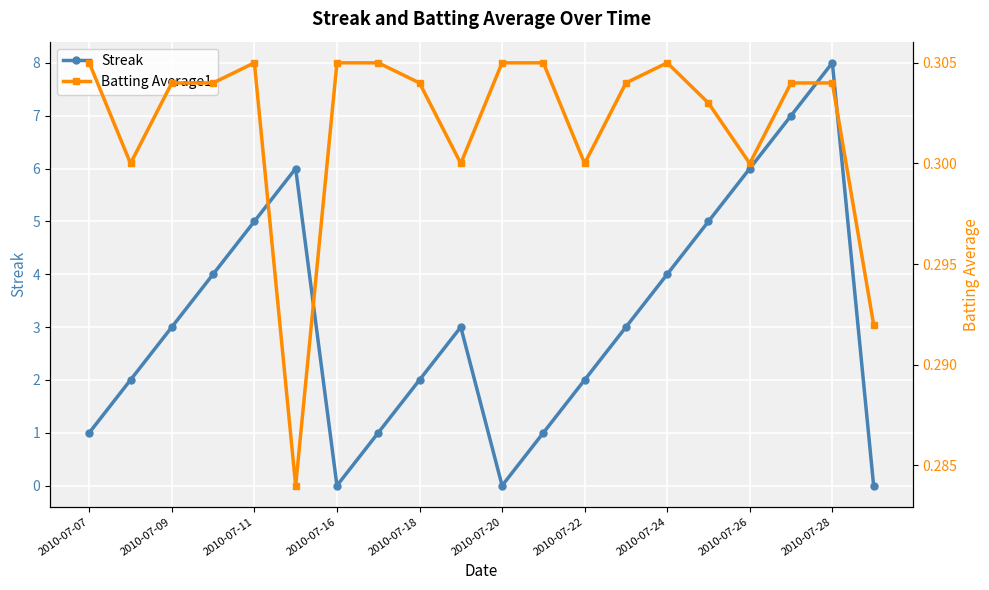

Where is the first local minimum for Streak?

2010-07-16